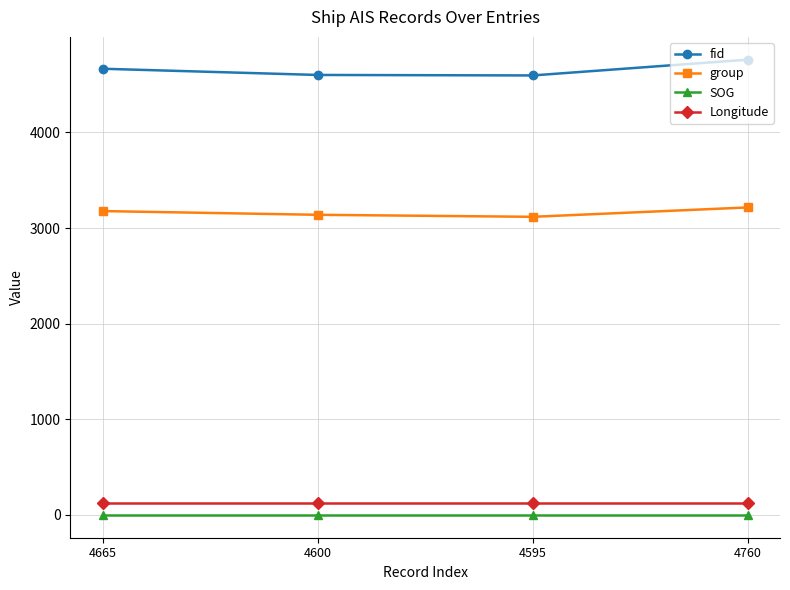

What is the average value of the fid series?

4655.0